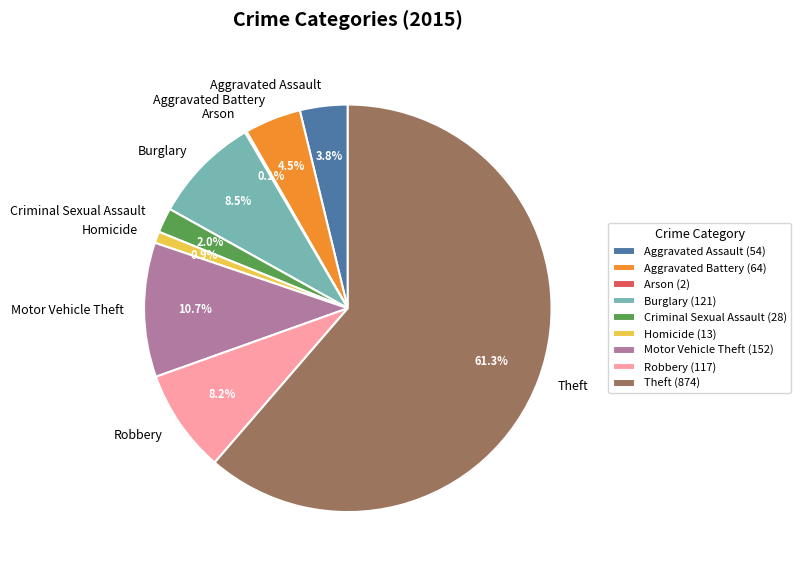

To the nearest percent, what is the combined percentage of Aggravated Assault and Motor Vehicle Theft?

14%